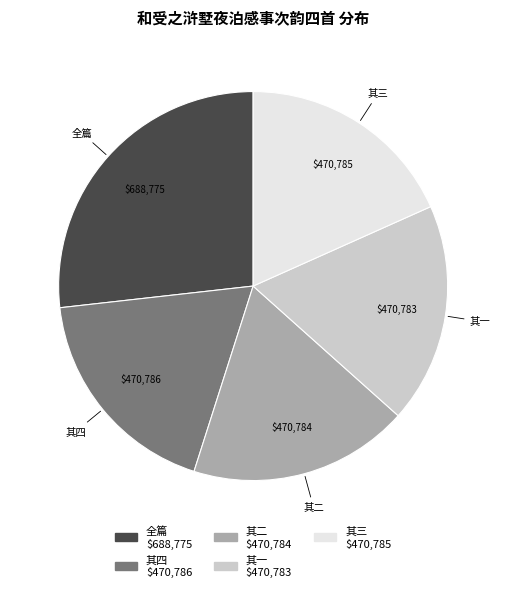

Is there any slice that represents more than half of the pie?

No